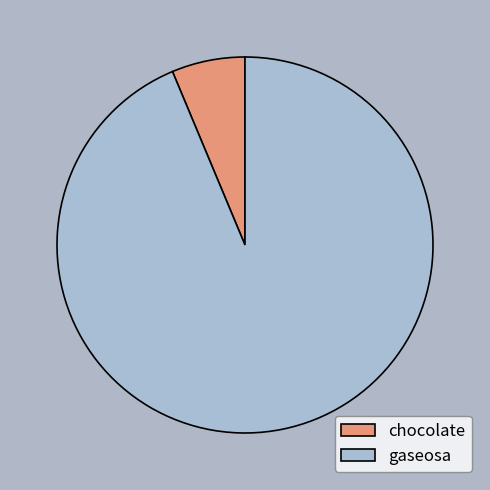

What is the majority slice?

gaseosa